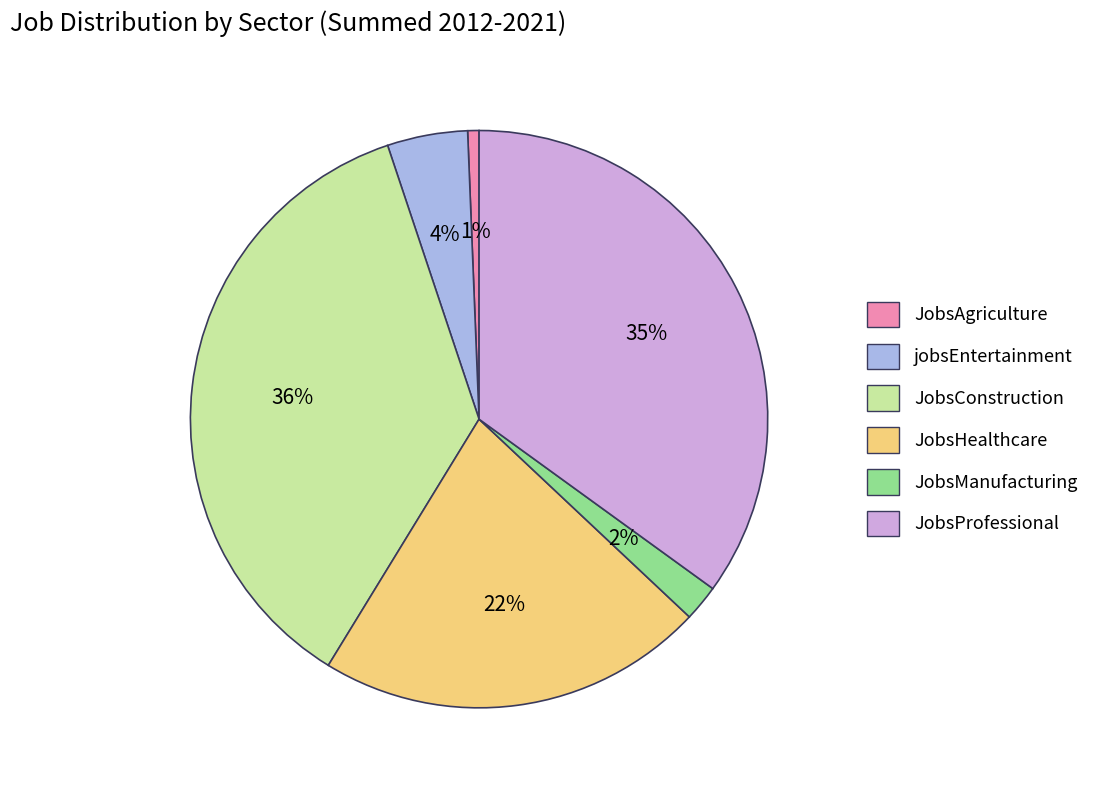

How many slices are in this pie chart?

6